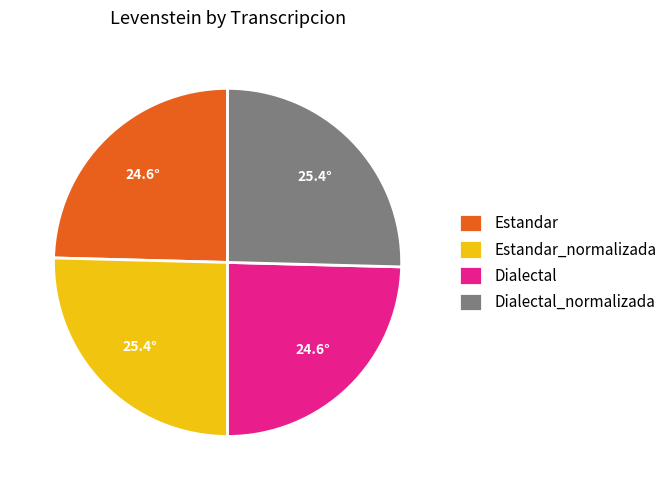

Is the sum of Estandar and Dialectal greater than half?

No